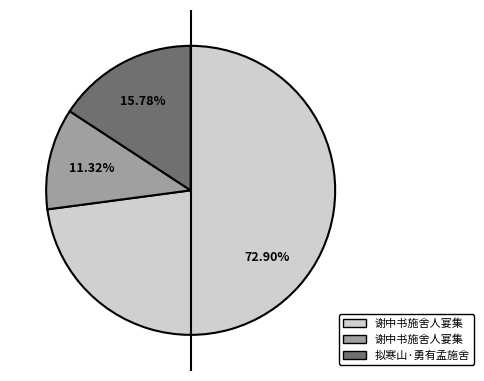

How many segments does this pie chart have?

3